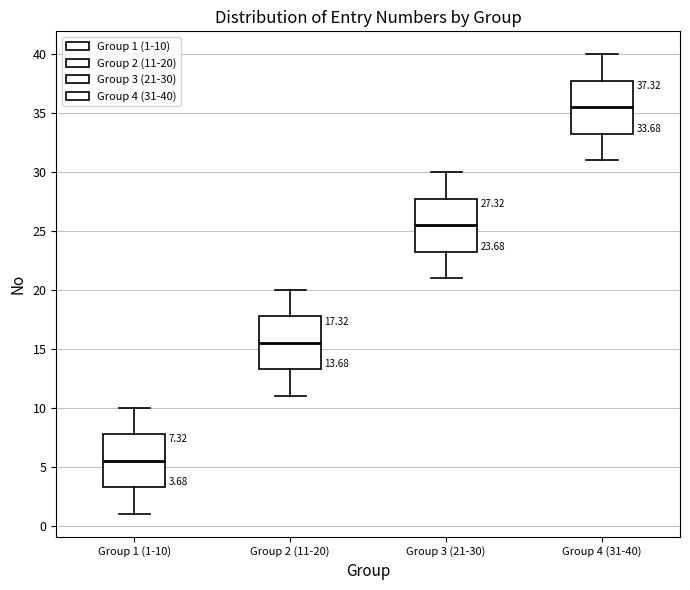

Which box has the highest median line?

Group 4 (31-40)